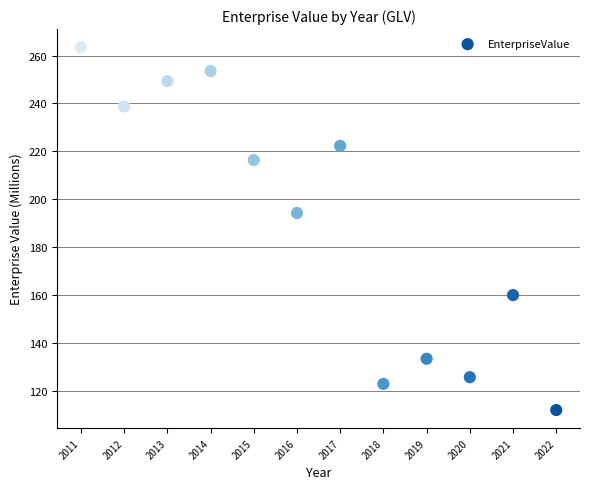

What is the range of X values (max minus min)?

11.0